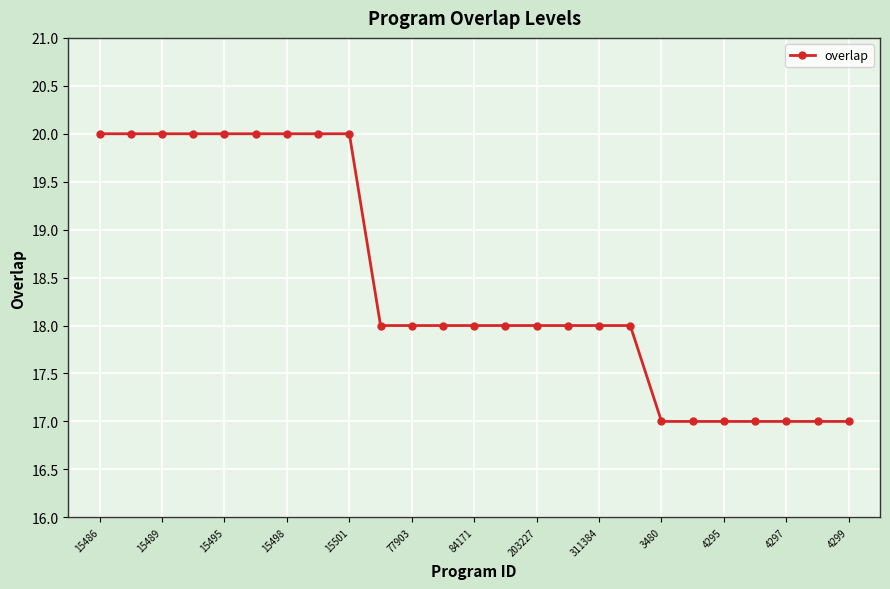

What is the difference between the maximum and second lowest values?

3